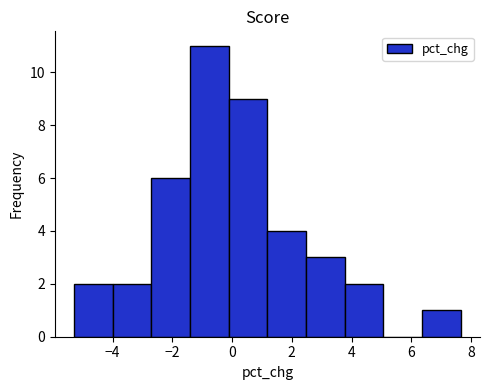

Reading left to right, transcribe this chart: for each bar, give the range it covers on the x-axis and its height. Neither the bar edges nor the heights are printed on the chart, so give them approximately, as read against the axes.

-5.2 to -4.0: 2
-4.0 to -2.6: 2
-2.6 to -1.4: 6
-1.4 to -0.2: 11
-0.2 to 1.2: 9
1.2 to 2.4: 4
2.4 to 3.8: 3
3.8 to 5.0: 2
5.0 to 6.4: 0
6.4 to 7.6: 1